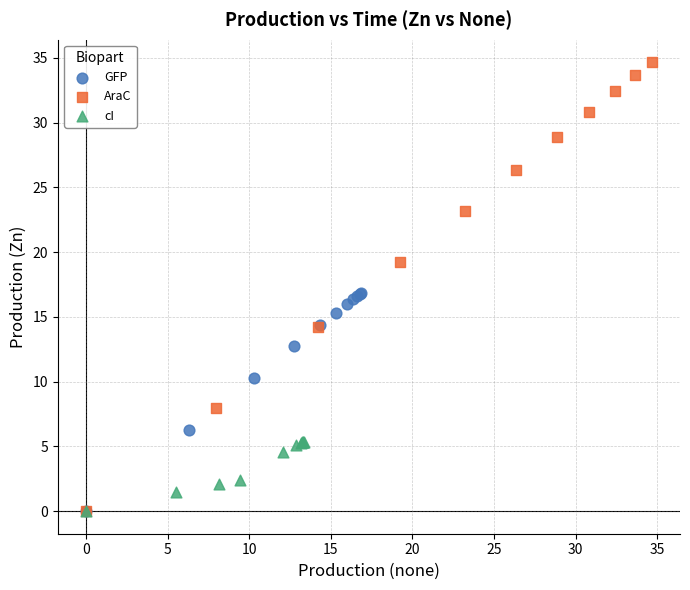

Which series contains the highest Y value?

AraC